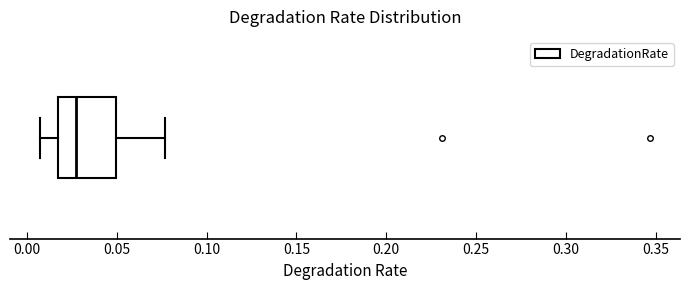

Read this box plot against the x-axis: the position of the median line, the range covered by the box, and the ends of both whiskers. The values are not printed on the chart, so give them approximately, as read against the axis.

median 0.025, box 0.015 to 0.050, whiskers 0.005 to 0.075